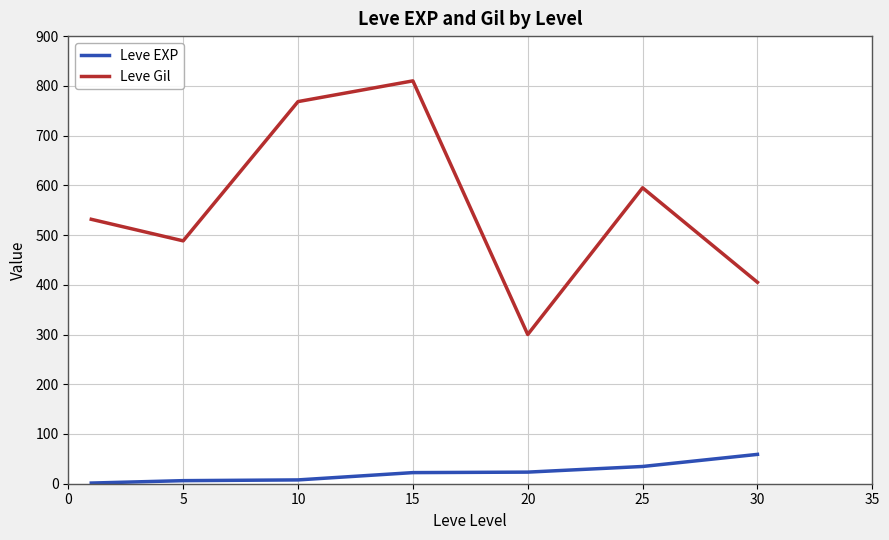

What is the lowest value of the Leve Gil series?

300.0